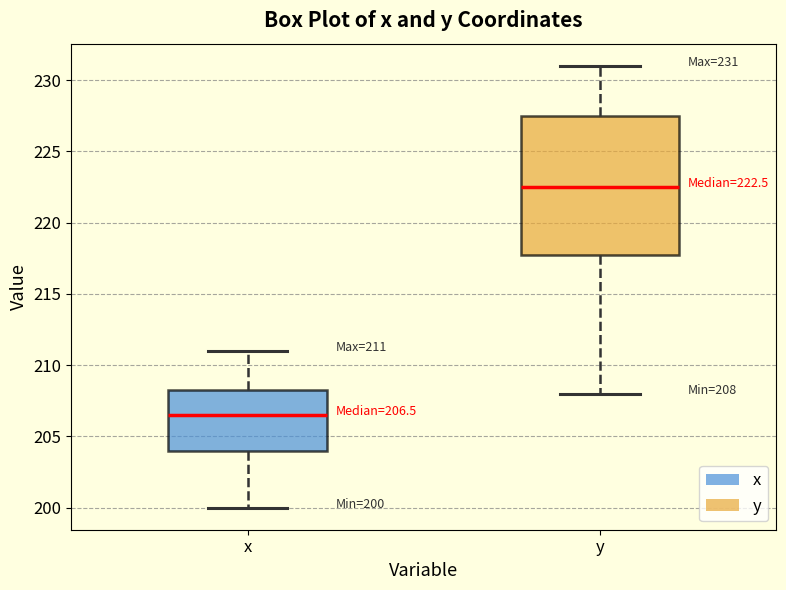

Which box is the tallest, from its lower edge to its upper edge?

y